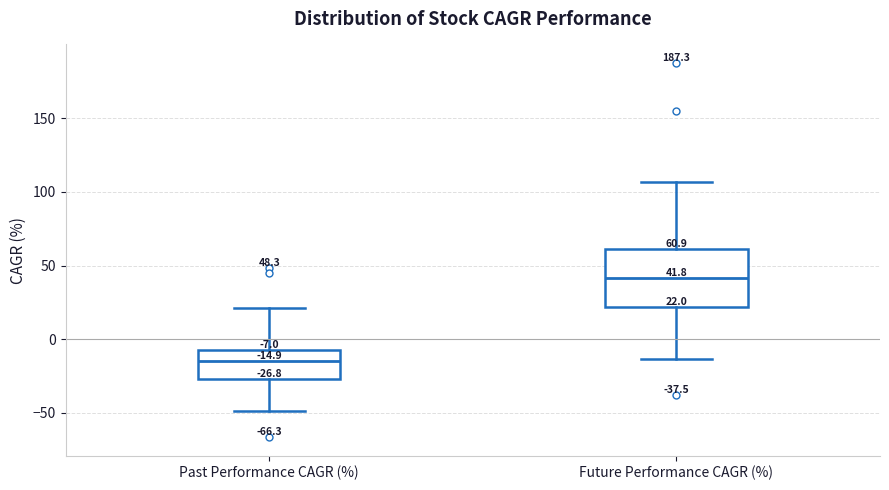

Comparing the boxes themselves (not the whiskers), which one is the tallest?

Future Performance CAGR (%)